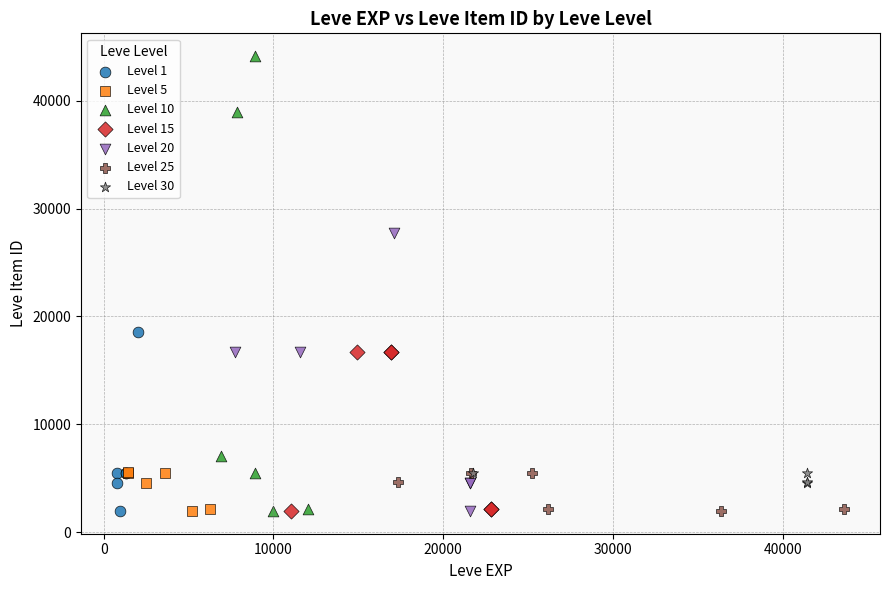

Which series reaches the maximum Y coordinate?

Level 10